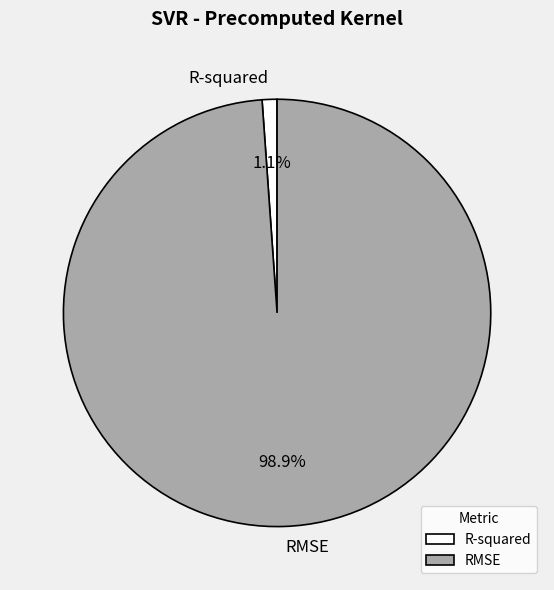

Is RMSE the majority of the pie?

Yes